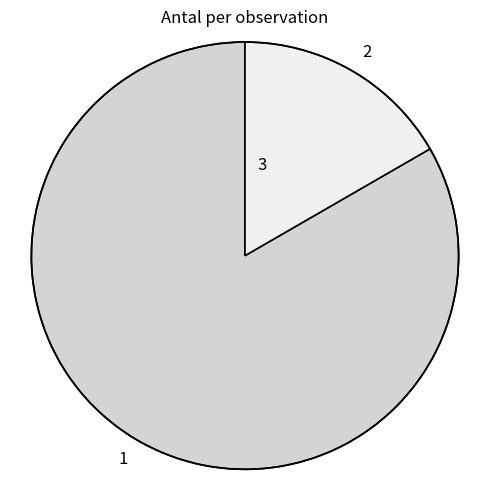

Is there any slice that represents more than half of the pie?

Yes